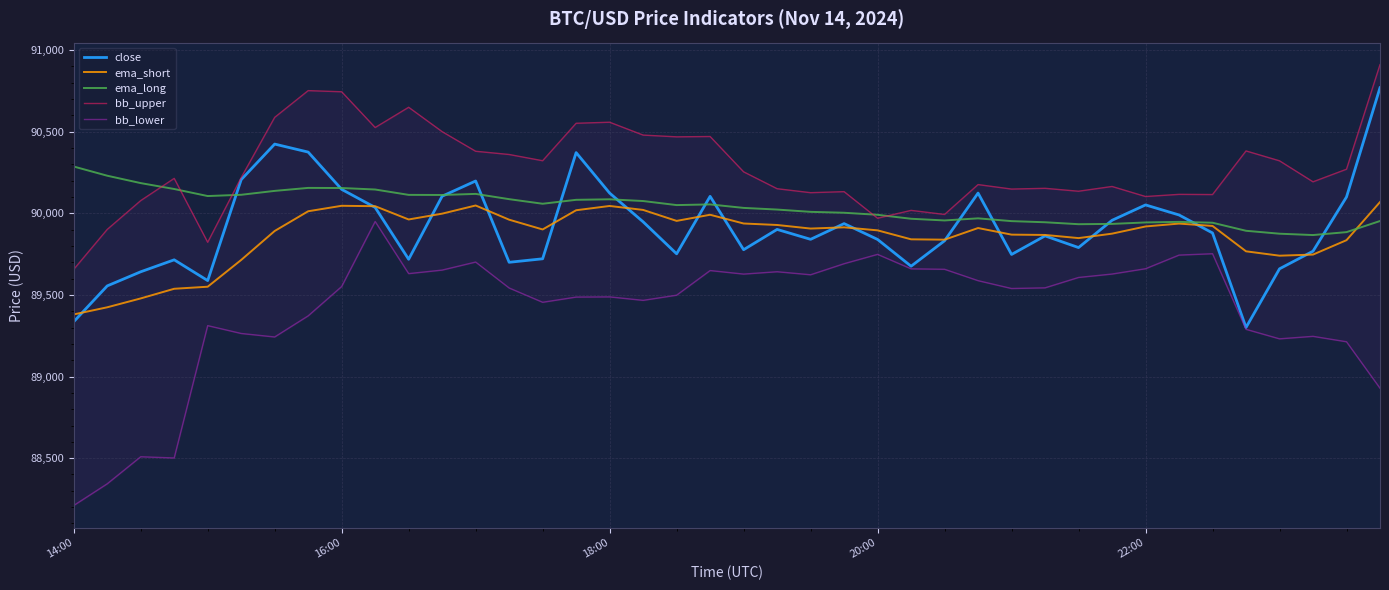

List the series in order of their peak value, highest first.

bb_upper, close, ema_long, ema_short, bb_lower